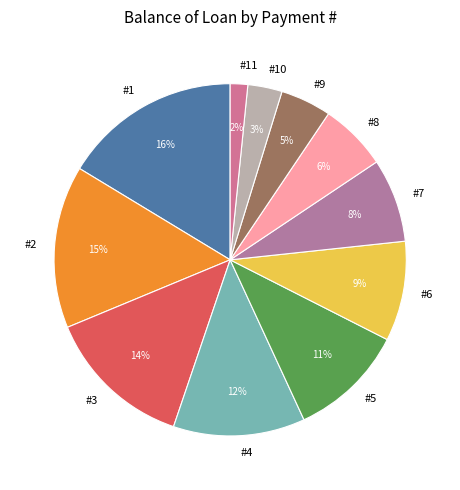

To the nearest percent, what is the average slice percentage?

9%